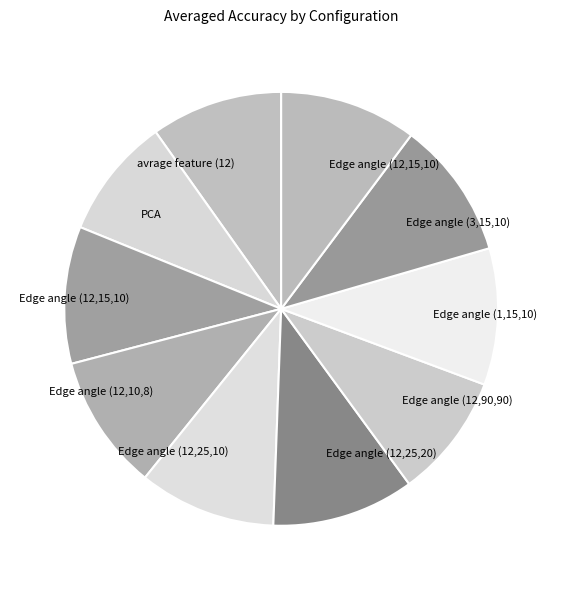

How many slices are in this pie chart?

10